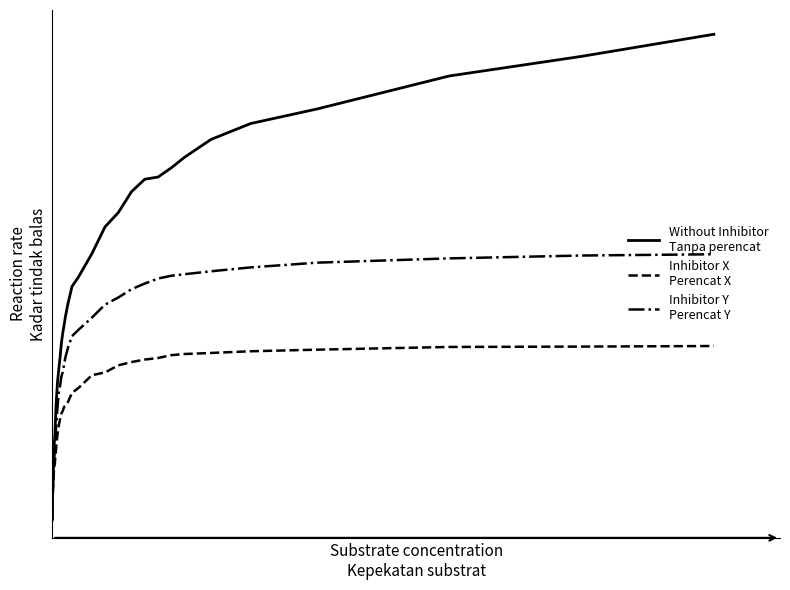

Is this an area chart (filled region under the line)?

No